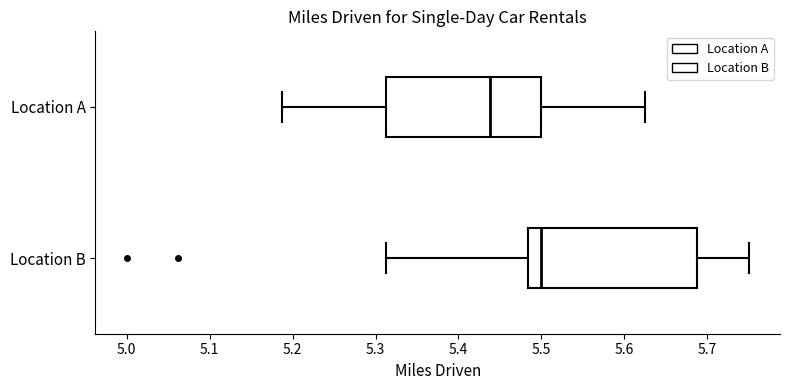

Reading bottom to top, read every box against the x-axis: the position of its median line, the range the box covers, and the ends of its whiskers. The values are not printed on the chart, so give them approximately, as read against the axis.

Location B: median 5.50, box 5.48 to 5.69, whiskers 5.31 to 5.75
Location A: median 5.44, box 5.31 to 5.50, whiskers 5.19 to 5.63